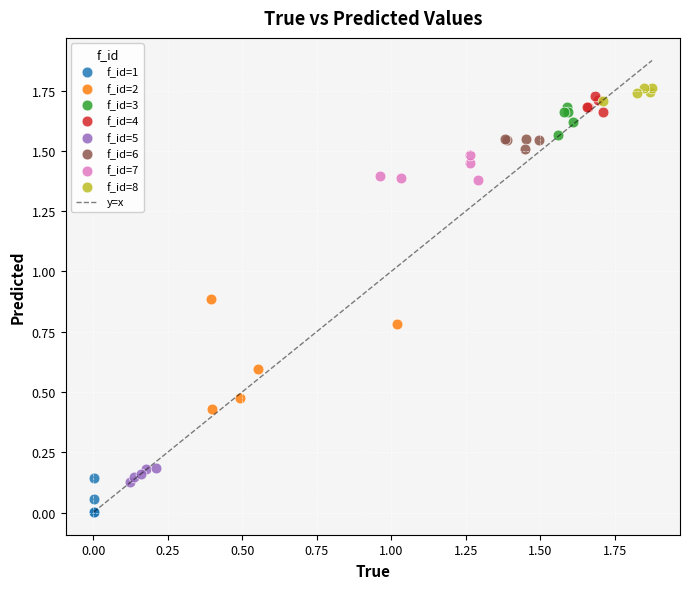

Which series has the largest Y range (max minus min)?

f_id=2